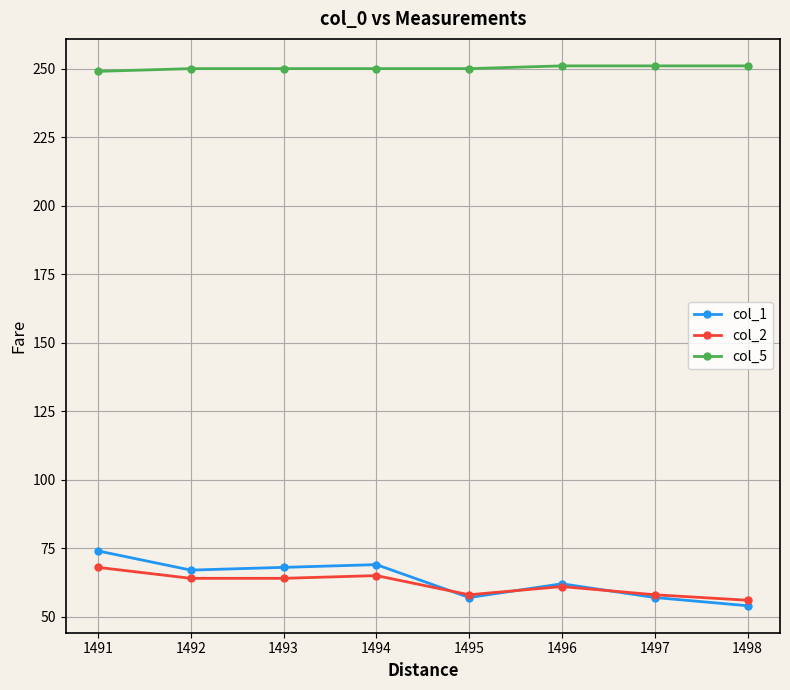

At which label does col_1 reach its peak?

1491